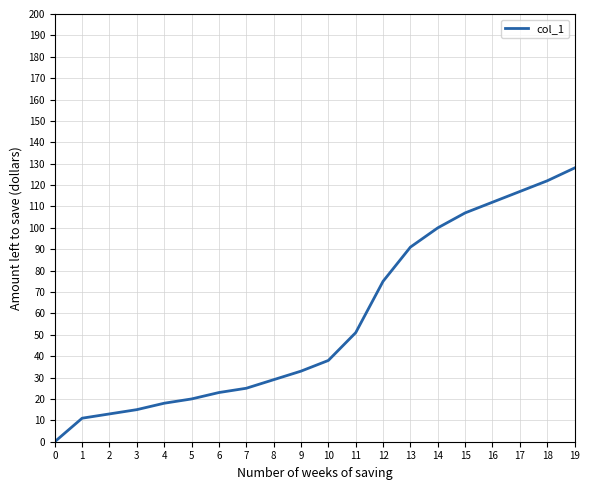

True or false: the data shows 25 at 7.

True